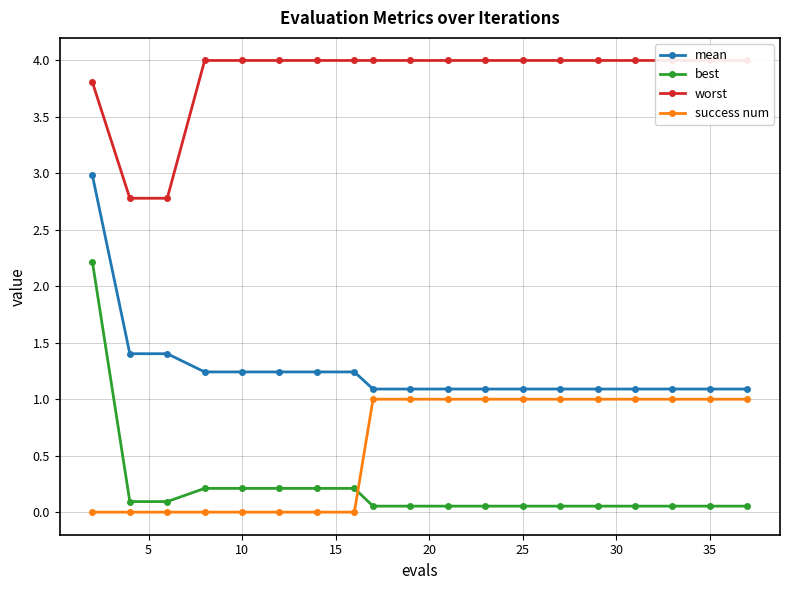

What is the maximum value for success num?

1.0